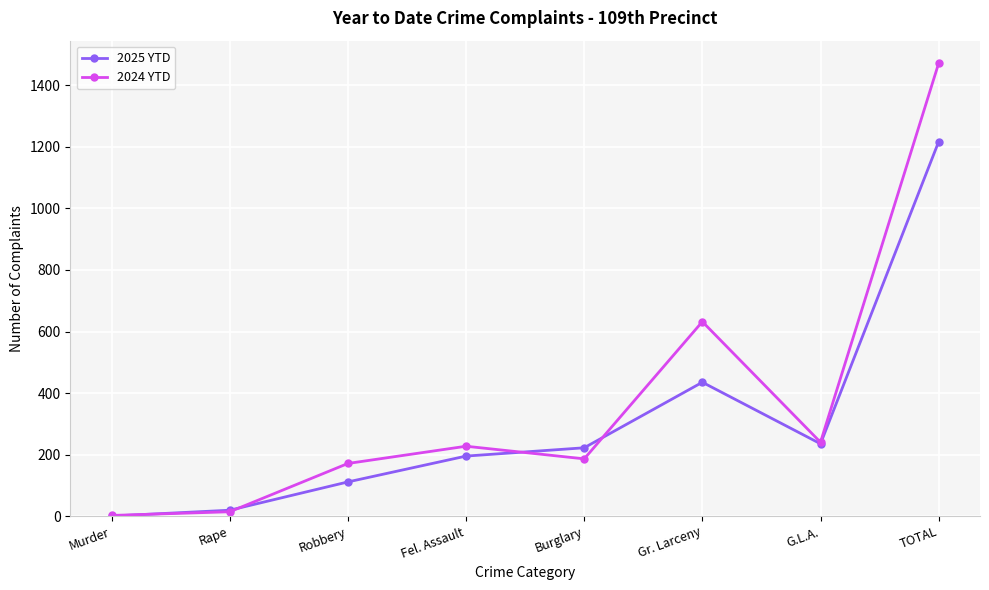

True or false: 2024 YTD and 2025 YTD cross at least once.

True